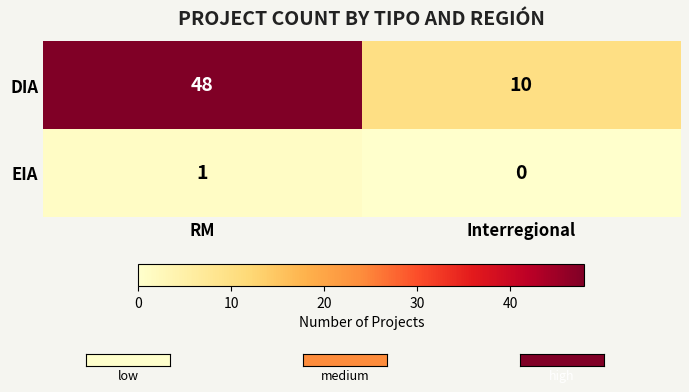

How many data points does each series have?

2